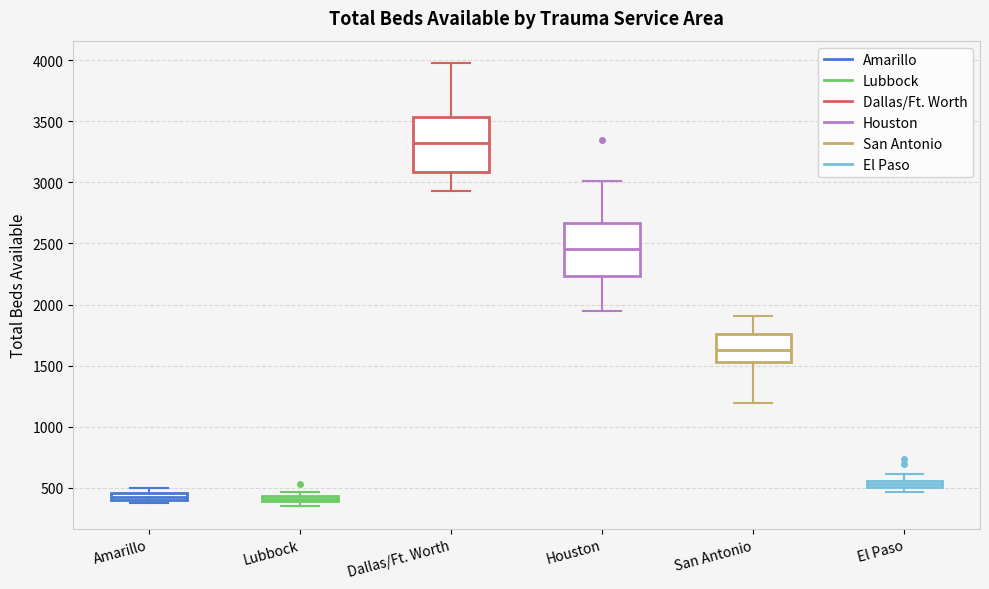

Where does the median line of the box for San Antonio sit on the y-axis? The values are not printed on the chart, so give them approximately, as read against the axis.

1650